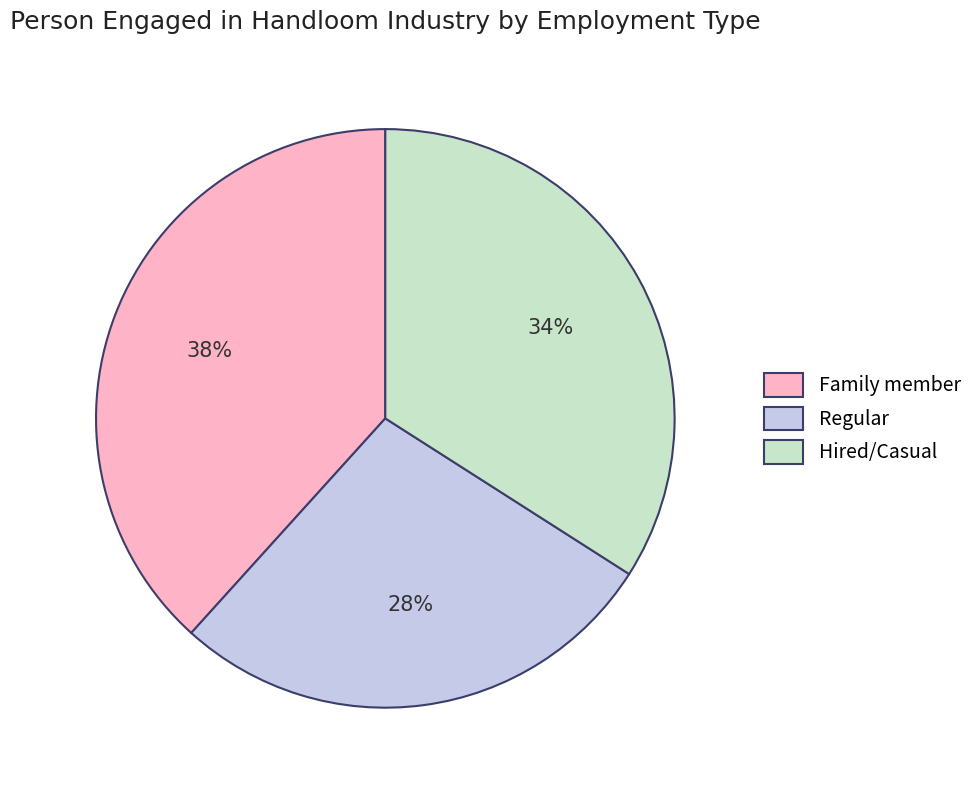

Between Family member and Regular, which is larger?

Family member